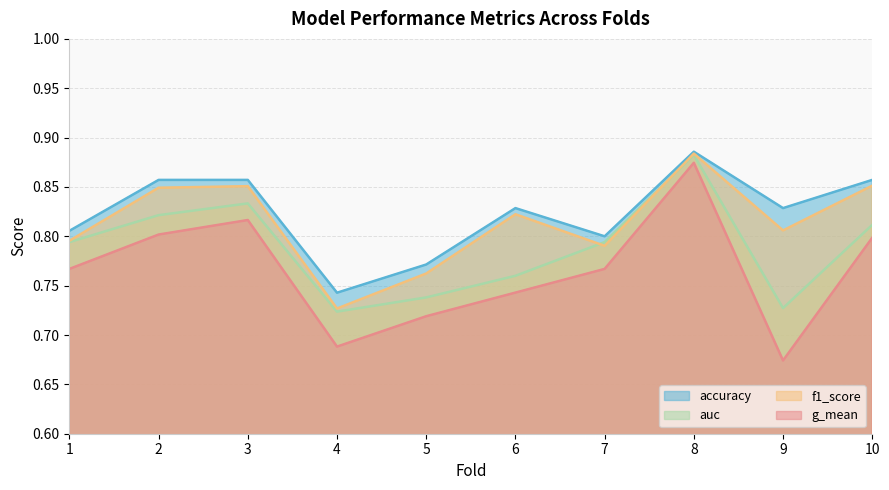

What is the sum of all auc values?

7.9